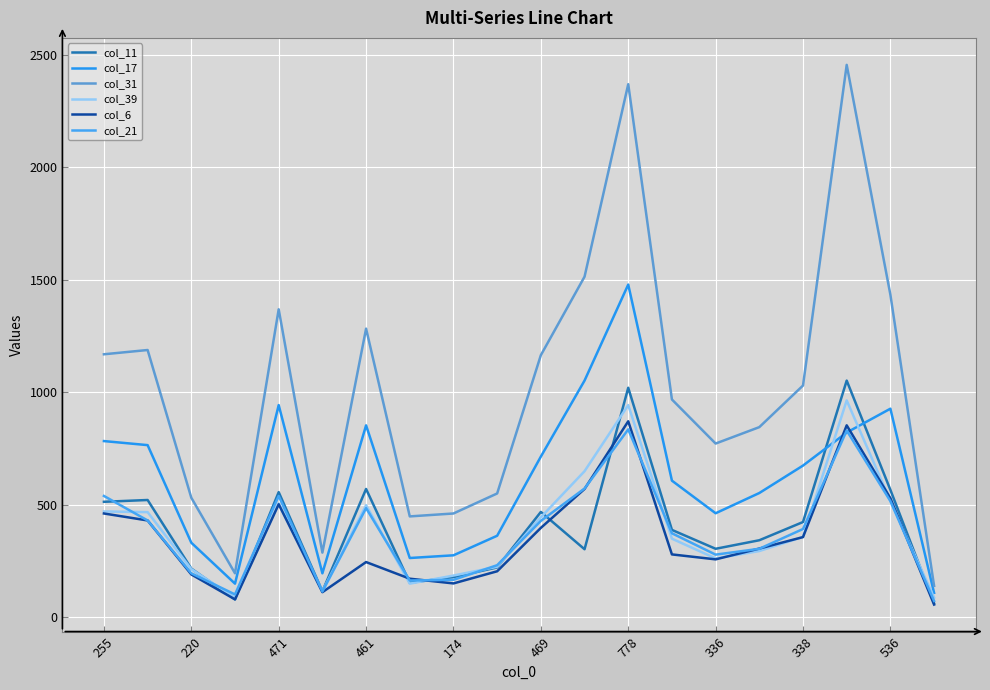

Does the chart have visible grid lines?

Yes